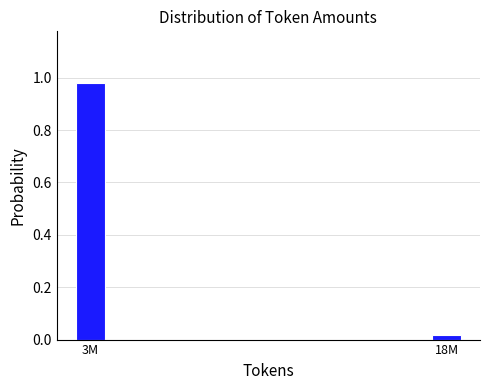

The chart shows a value of 1.3 at 3M. True or false?

False